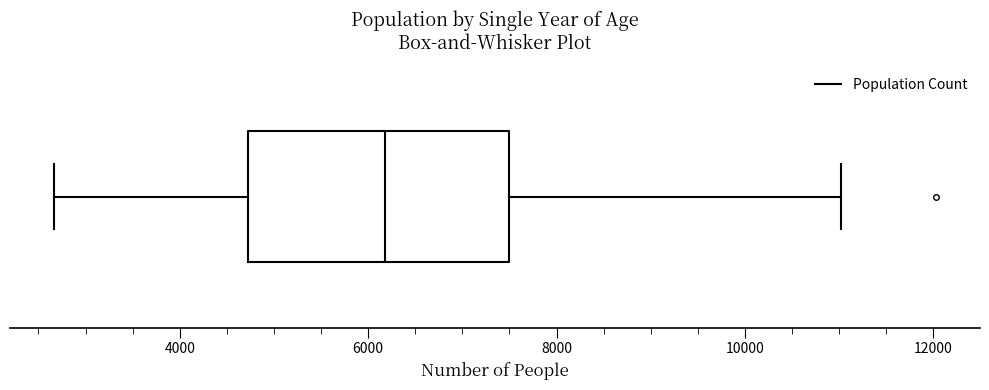

Where does the left whisker of the box end on the x-axis? The values are not printed on the chart, so give them approximately, as read against the axis.

2600